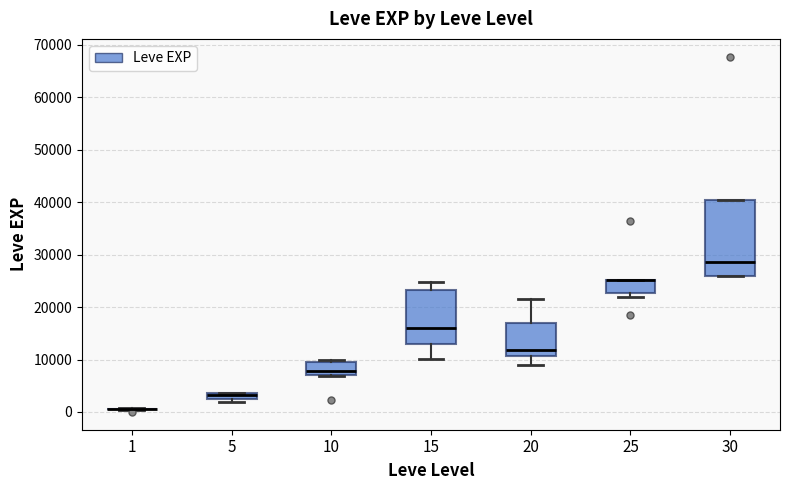

Where is the upper edge of the box at x = 30 on the y-axis? The values are not printed on the chart, so give them approximately, as read against the axis.

40000